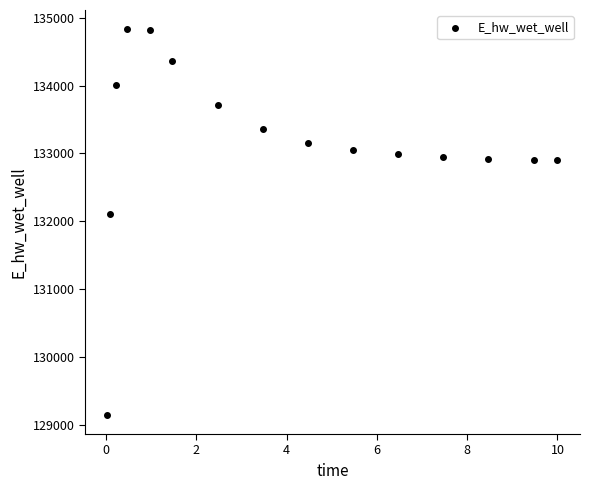

What Y value in the scatter plot is closest to 131988?

132112.4